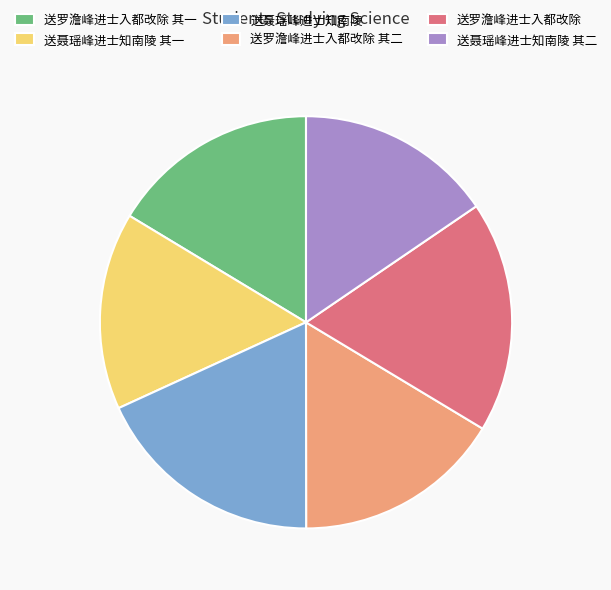

Do 送聂瑶峰进士知南陵 其一 and 送罗澹峰进士入都改除 其一 together represent more than half of the pie?

No